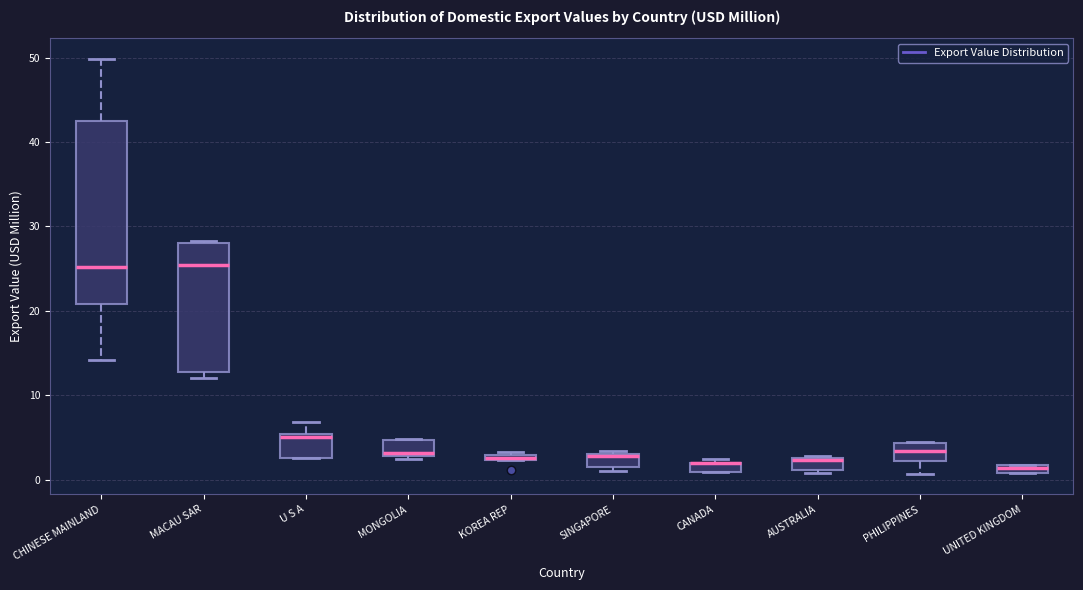

Which box is the tallest, from its lower edge to its upper edge?

CHINESE MAINLAND